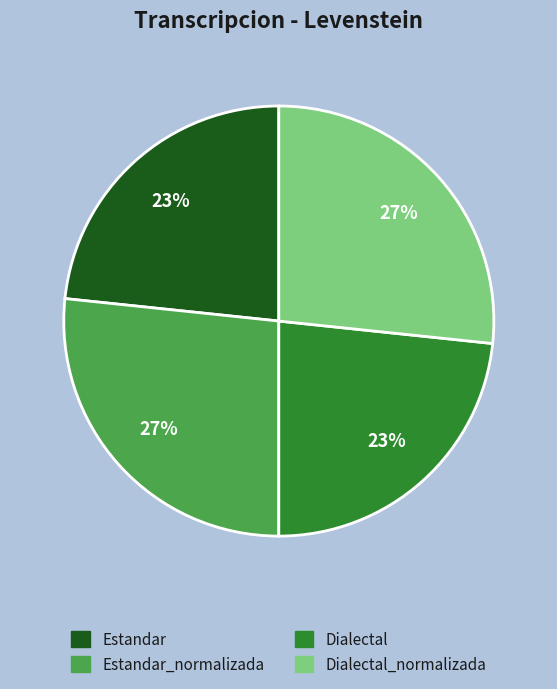

Is Dialectal_normalizada the majority of the pie?

No